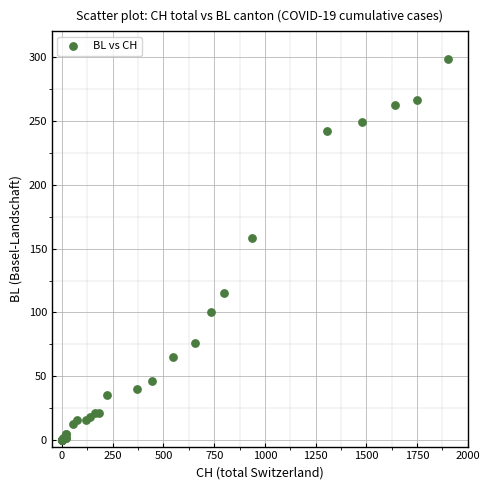

What Y value in the scatter plot is closest to 149?

158